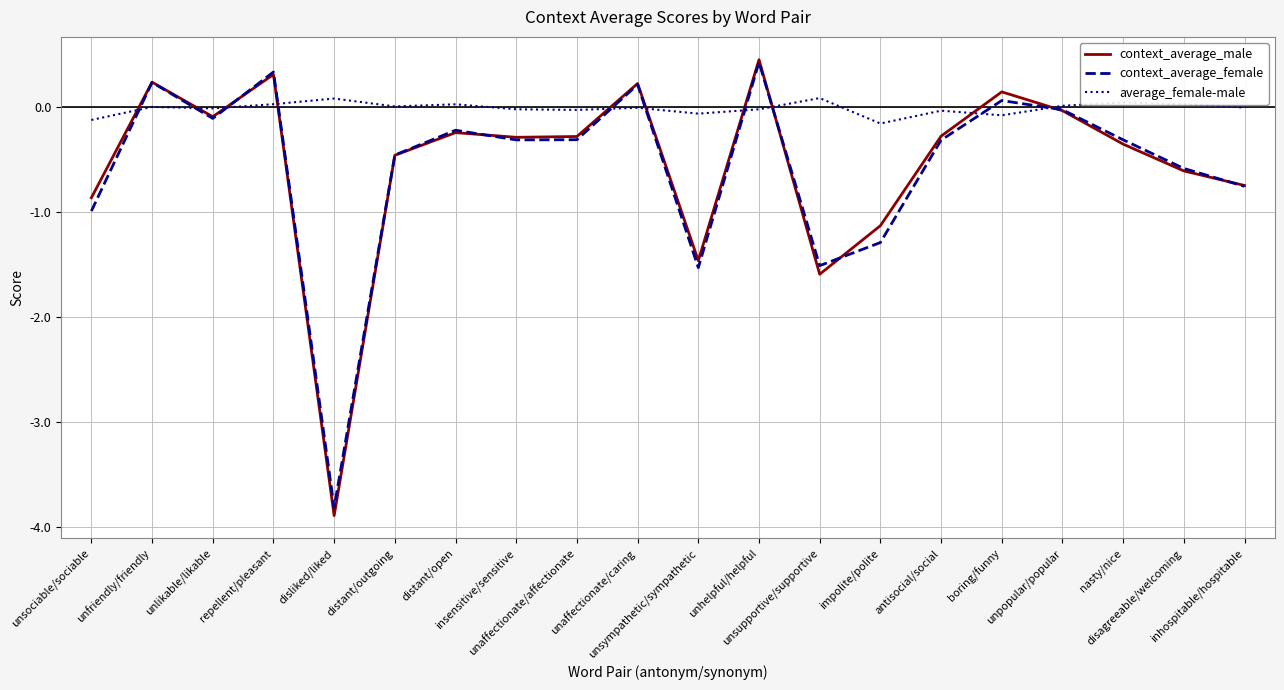

What are all the series names shown in the legend?

context_average_male, context_average_female, average_female-male